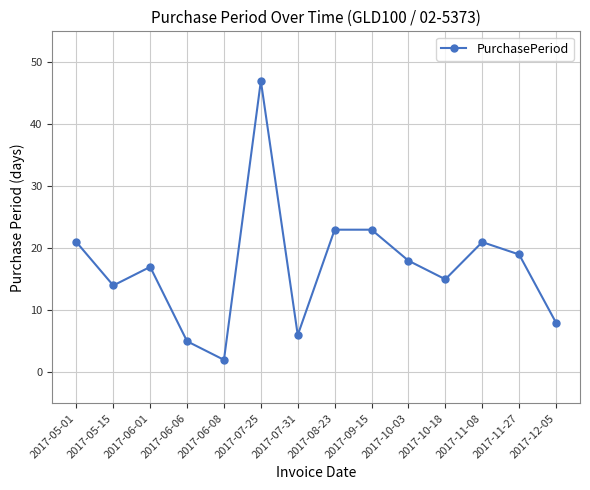

Count the number of data series in this chart.

1